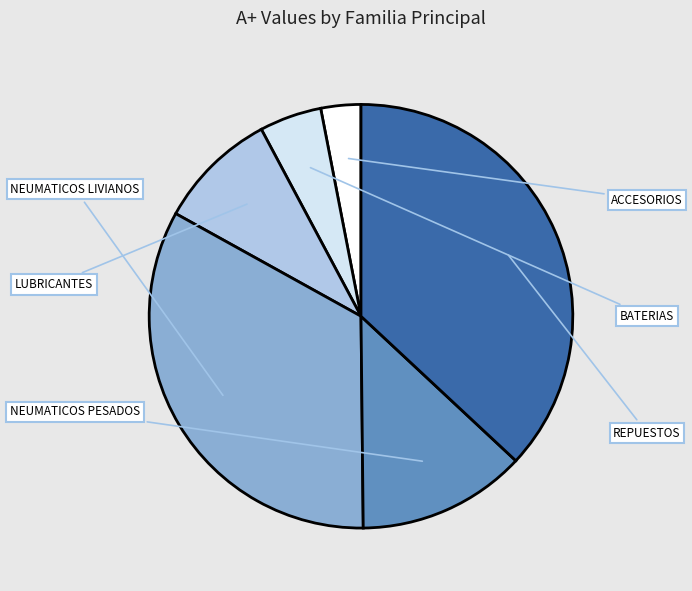

Approximately how many times larger is the value at BATERIAS compared to NEUMATICOS LIVIANOS?

0.1